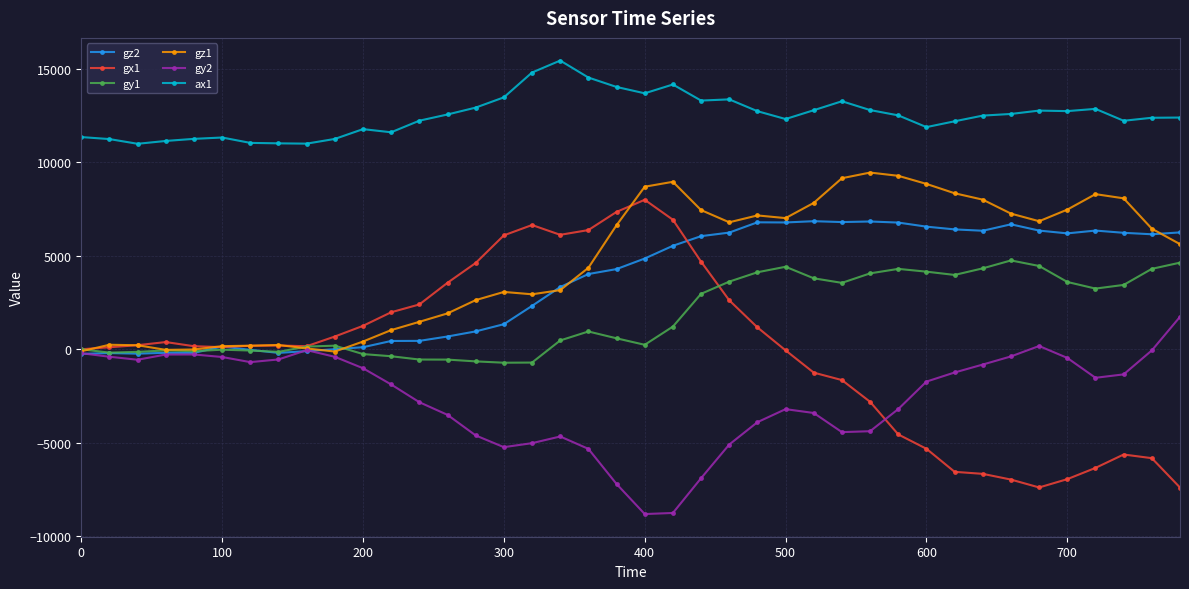

True or false: ax1 has more than 2 points higher than both neighbors.

True